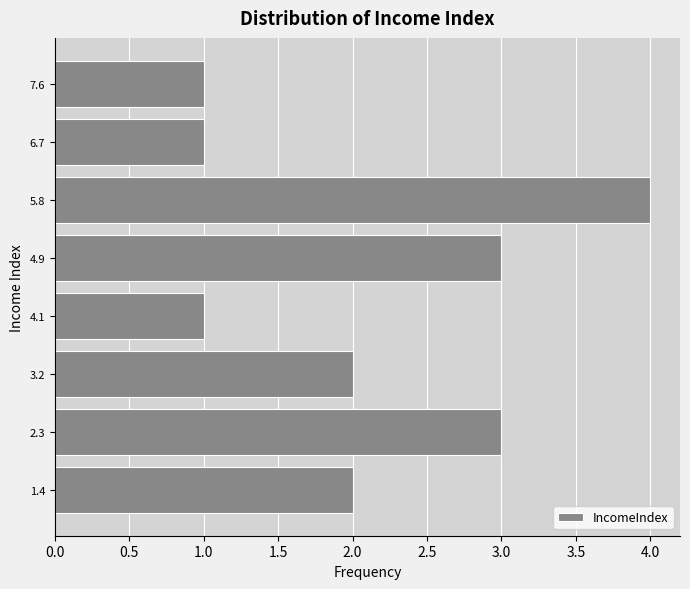

Over which range of the y-axis is the bar longest?

5.4 to 6.3